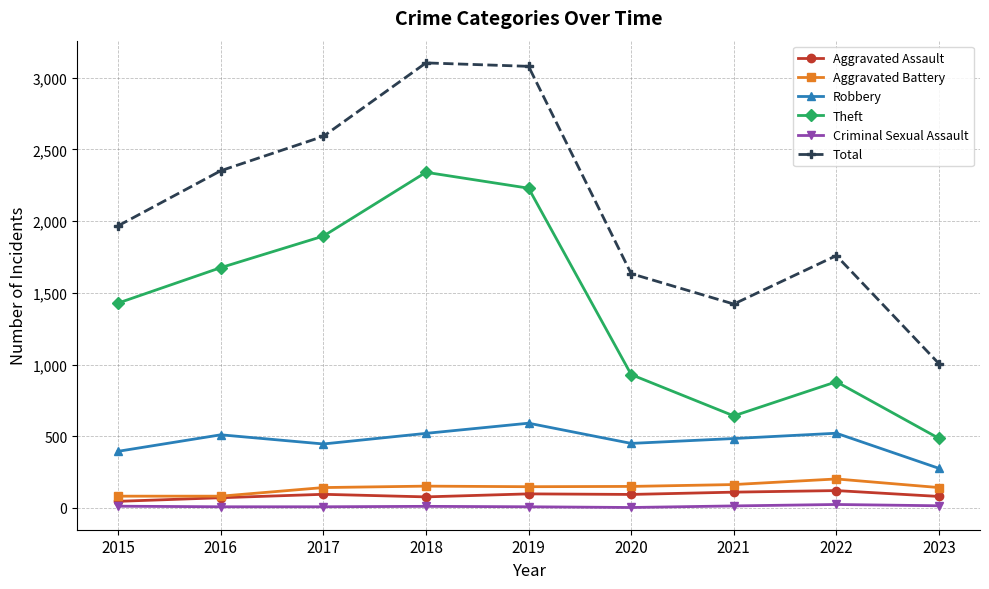

Which series has the largest range (max minus min)?

Total